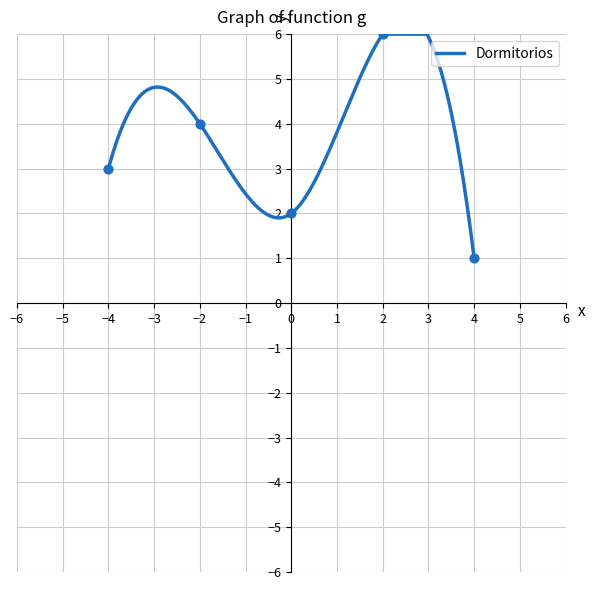

What is the lowest value of the Dormitorios series?

1.0